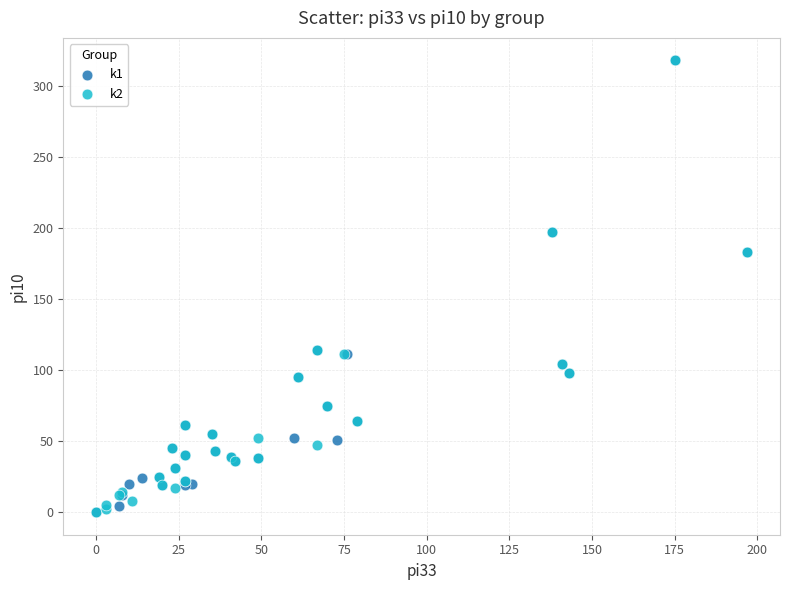

What are all the series names shown in the legend?

k1, k2